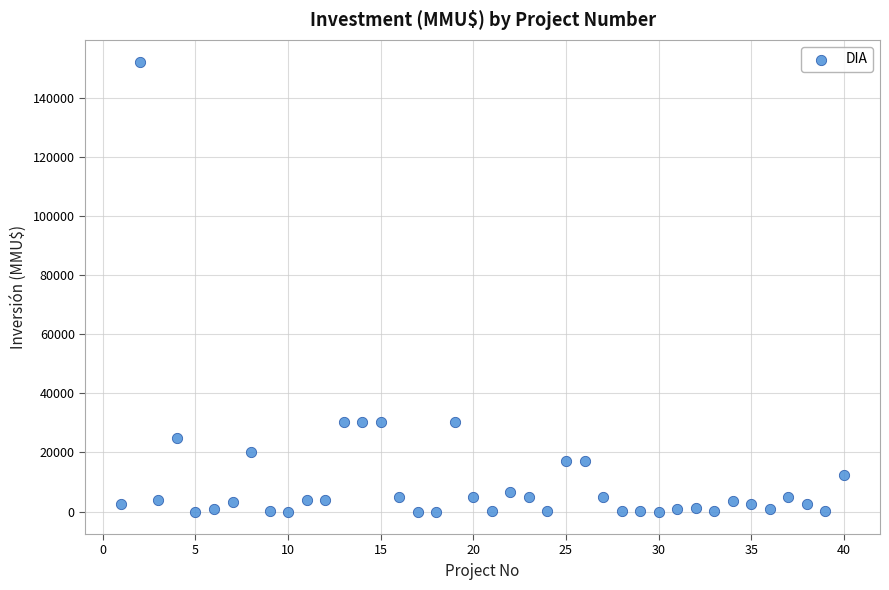

What is the range of Y values (max minus min)?

152000